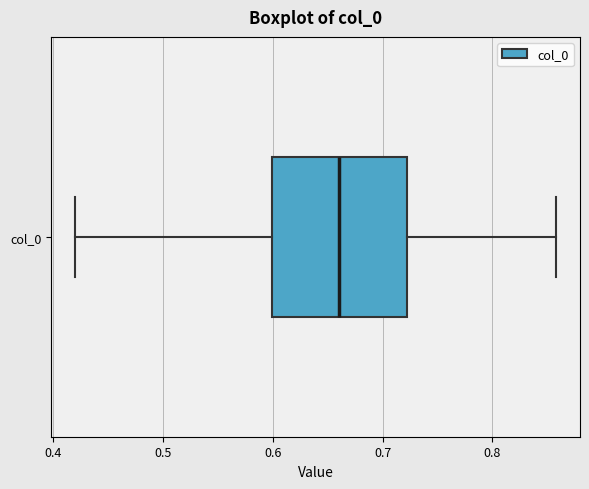

Where does the left whisker of the box for col_0 end on the x-axis? The values are not printed on the chart, so give them approximately, as read against the axis.

0.42